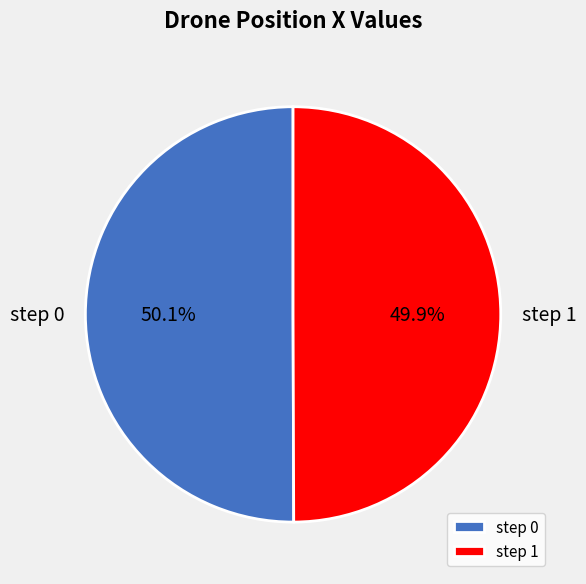

Combined, do step 1 and step 0 account for over 50%?

Yes